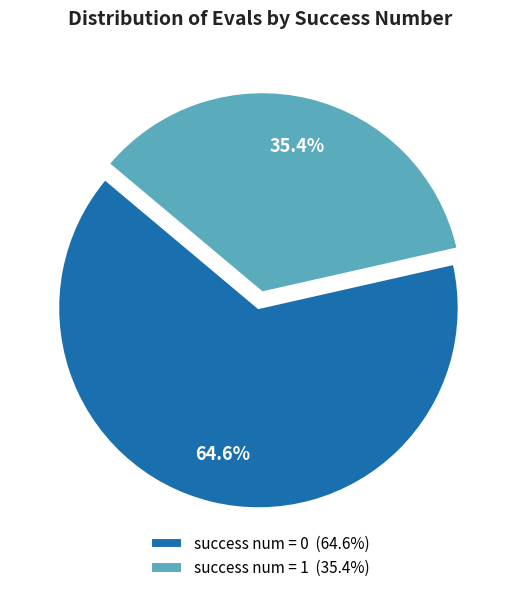

What percentage do success num = 1 (35.4%) and success num = 0 (64.6%) together represent?

100.0%